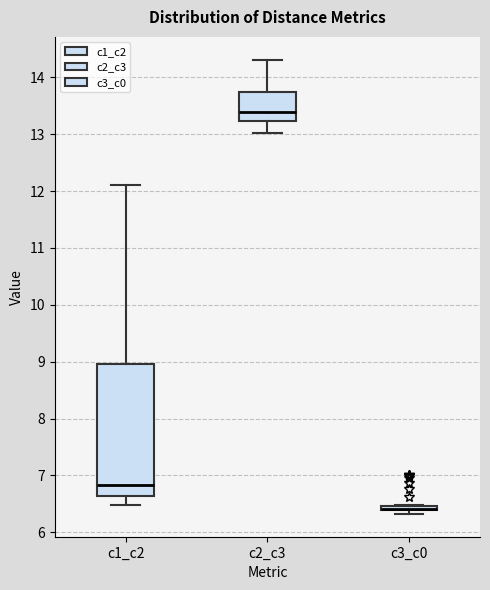

Where is the lower edge of the box for c2_c3 on the y-axis? The values are not printed on the chart, so give them approximately, as read against the axis.

13.2